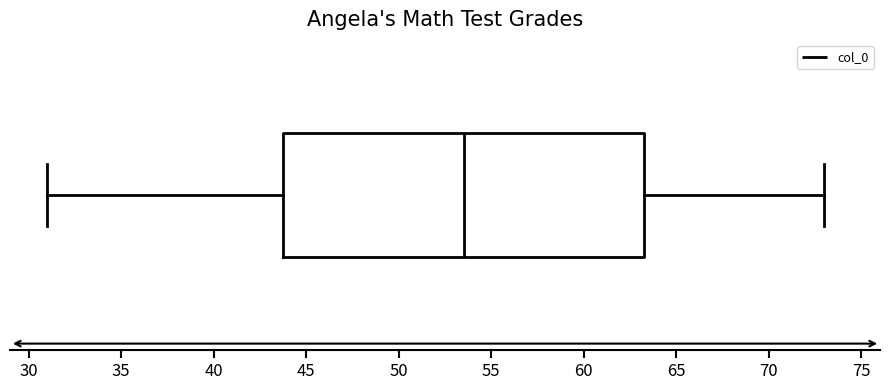

Where does the right whisker of the box end on the x-axis? The values are not printed on the chart, so give them approximately, as read against the axis.

73.0